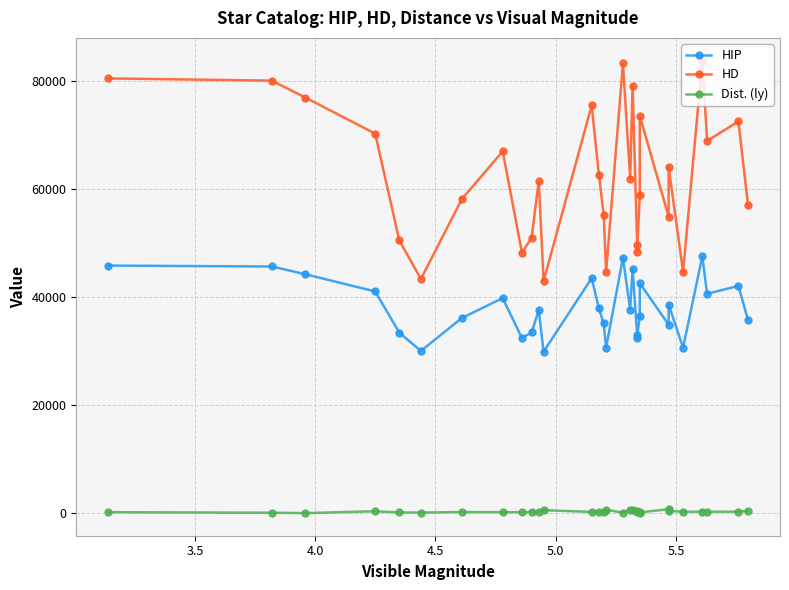

True or false: Dist. (ly) has more than 1 points higher than both neighbors.

True